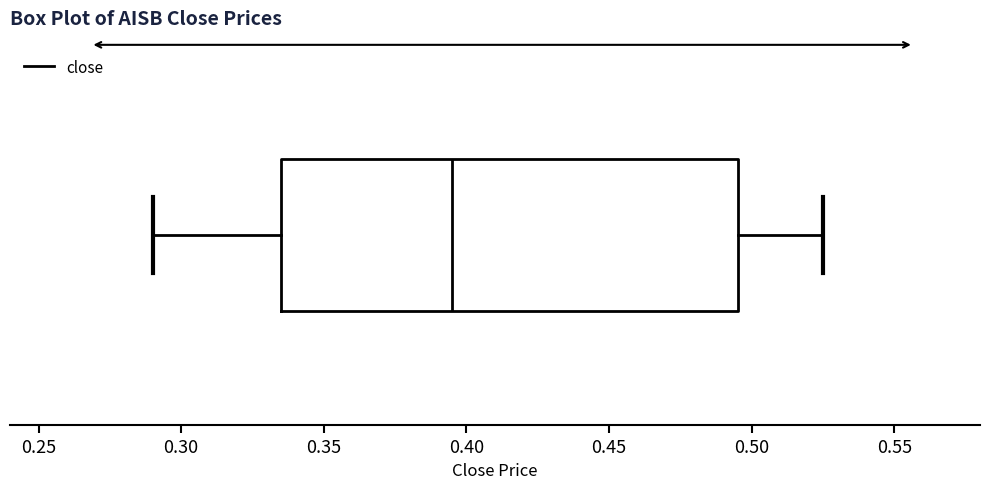

Where does the left whisker of the box end on the x-axis? The values are not printed on the chart, so give them approximately, as read against the axis.

0.290